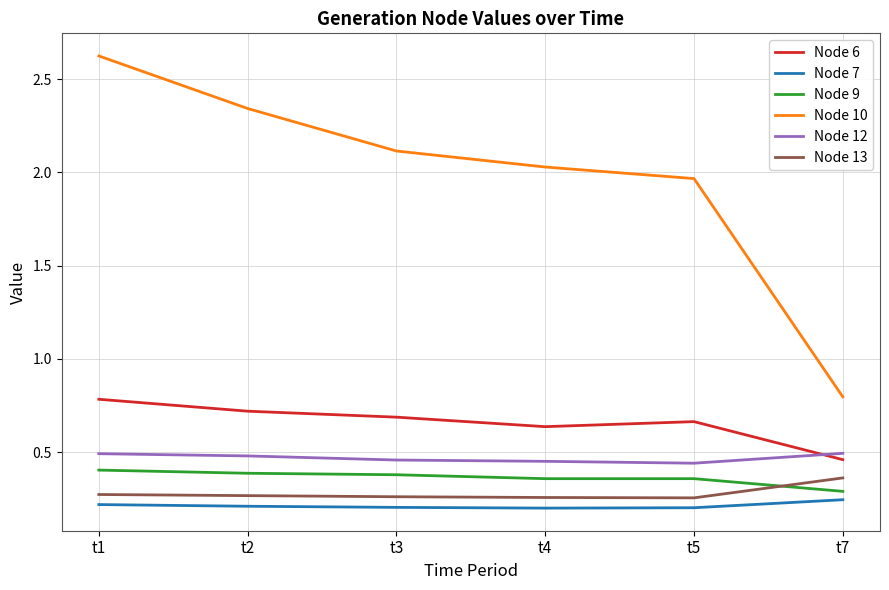

What is the greatest value displayed?

2.6